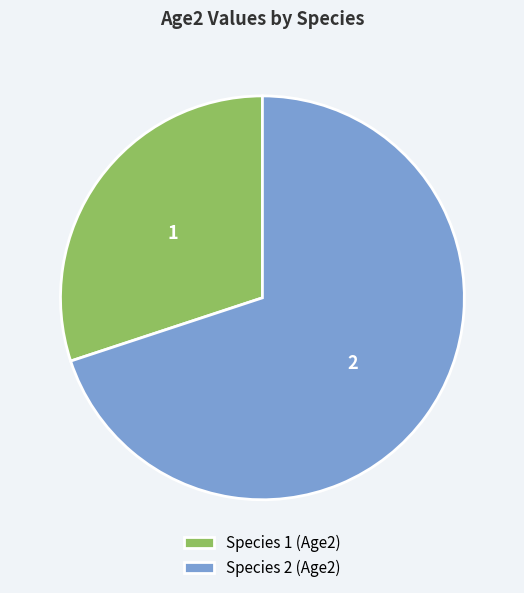

Is the sum of Species 2 (Age2) and Species 1 (Age2) greater than half?

Yes